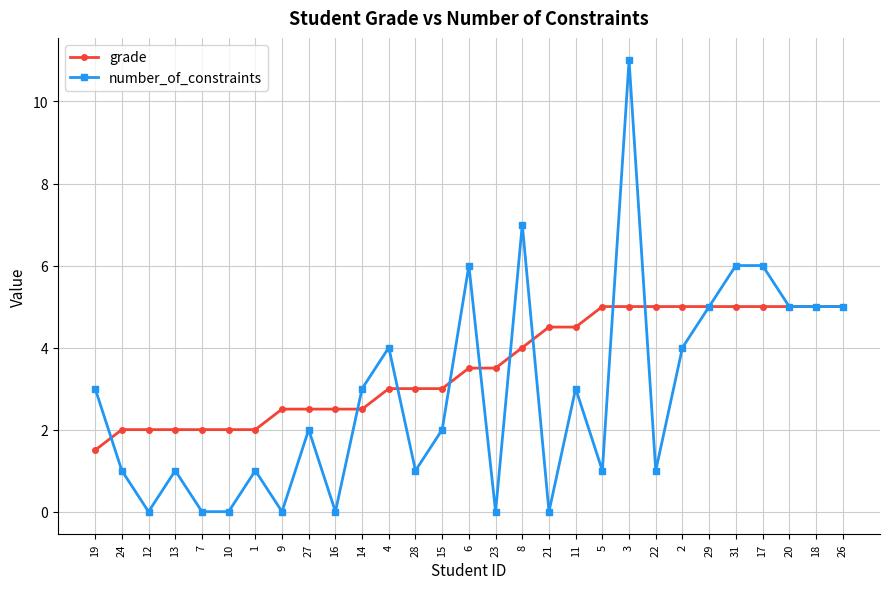

What is the spread (max minus min) of values at 1?

1.0